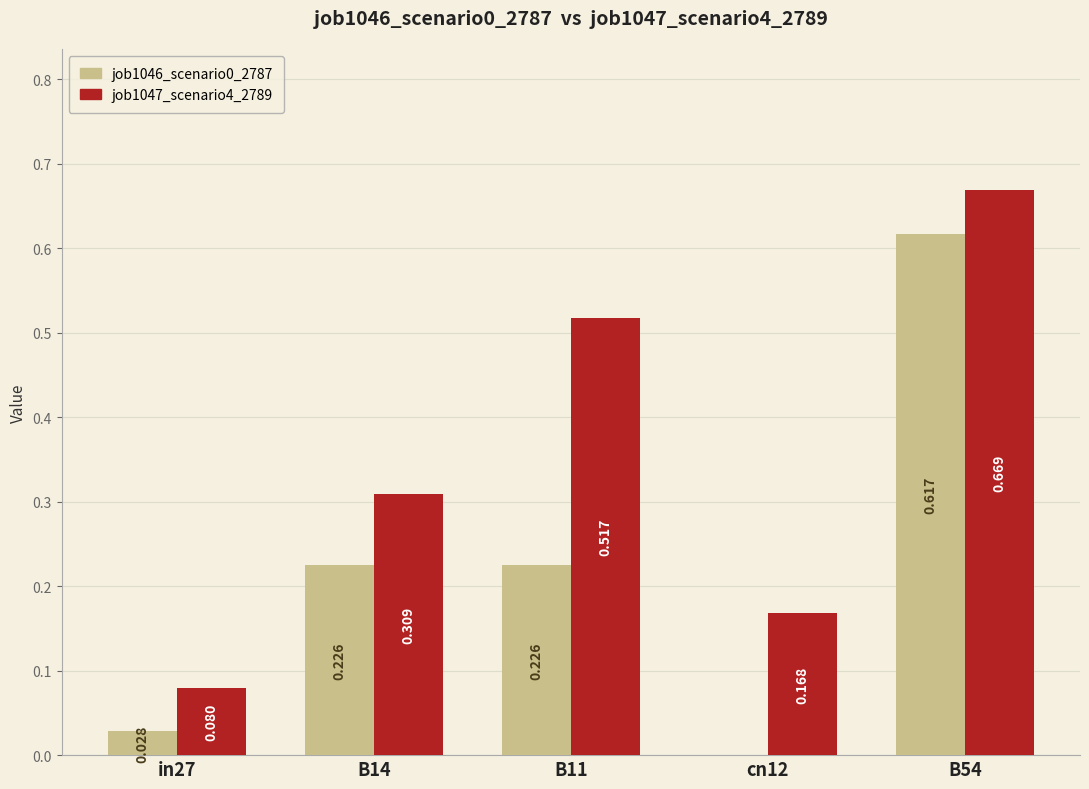

Which category has the highest value in the job1047_scenario4_2789 series?

B54